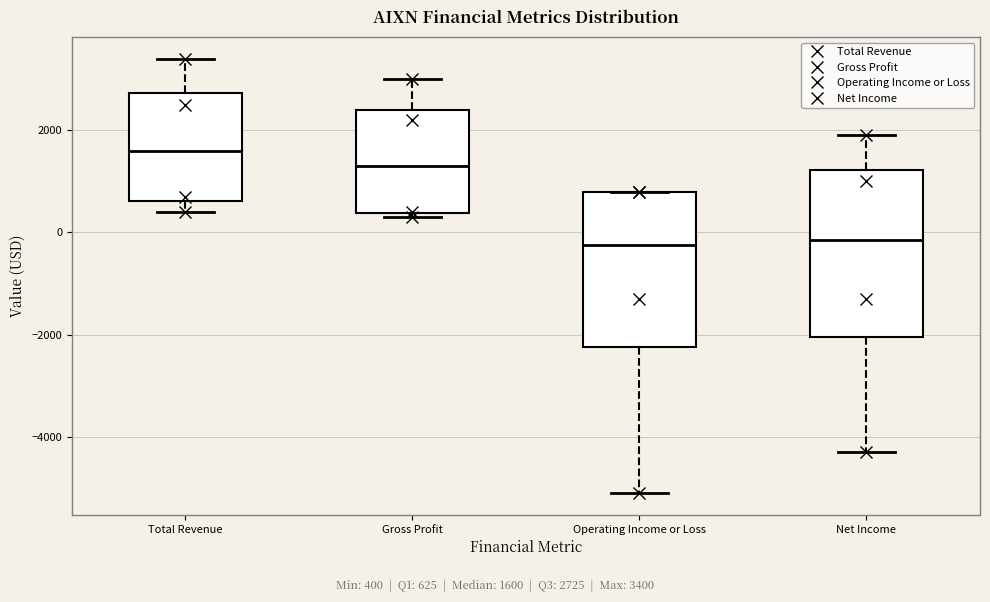

Where is the lower edge of the box for Gross Profit on the y-axis? The values are not printed on the chart, so give them approximately, as read against the axis.

400